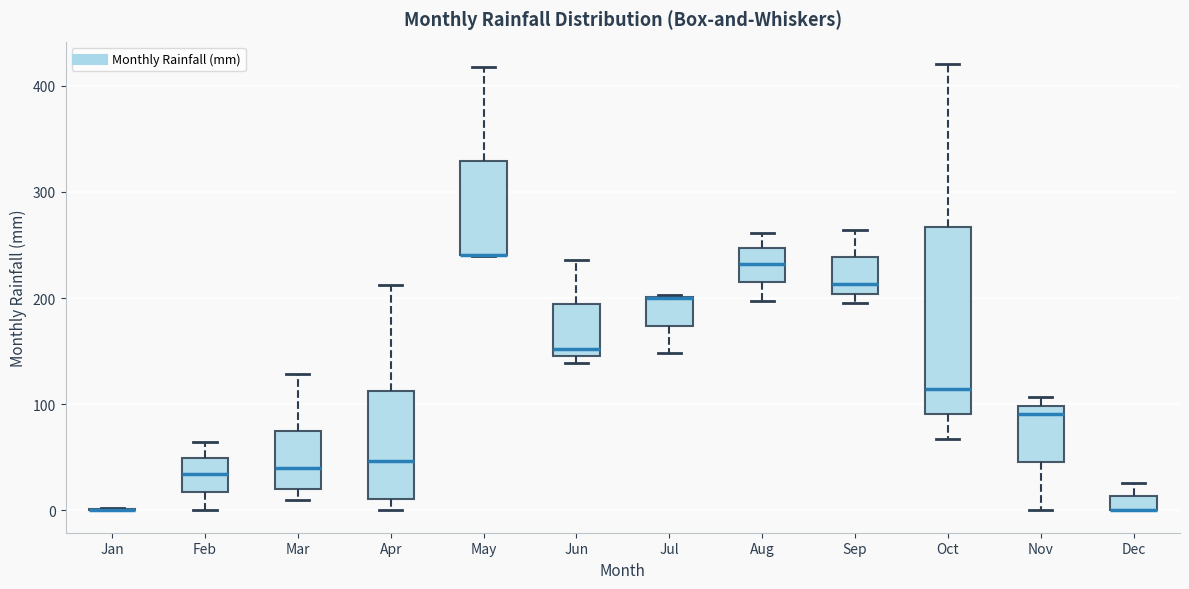

Comparing the boxes themselves (not the whiskers), which one is the tallest?

Oct